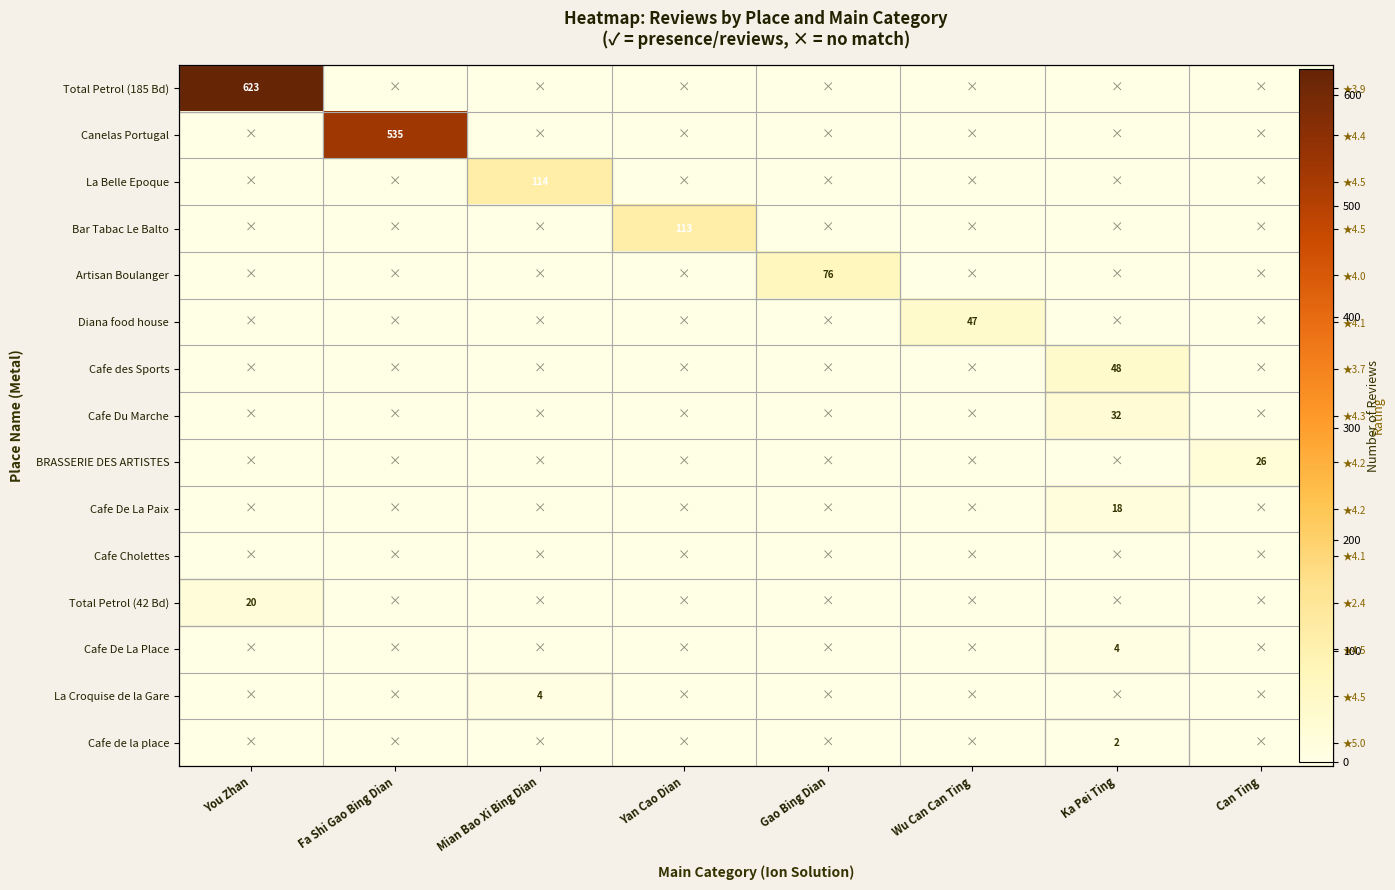

Which category has the highest value in the Cafe Cholettes series?

You Zhan